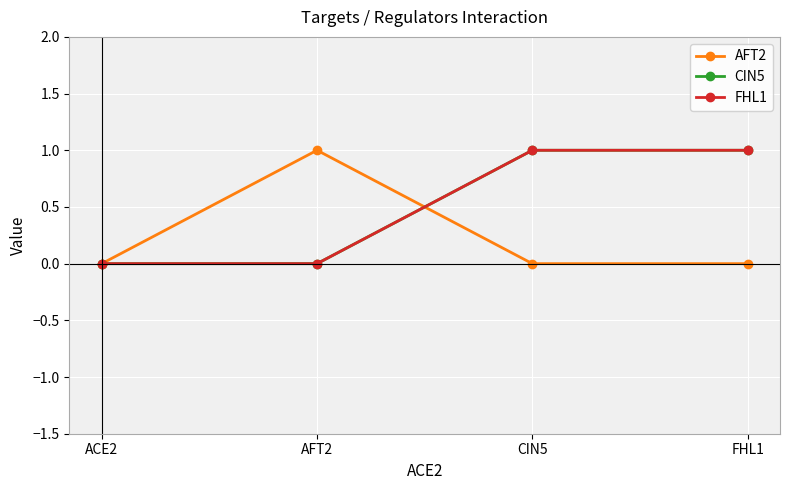

True or false: CIN5 and AFT2 cross at least once.

True